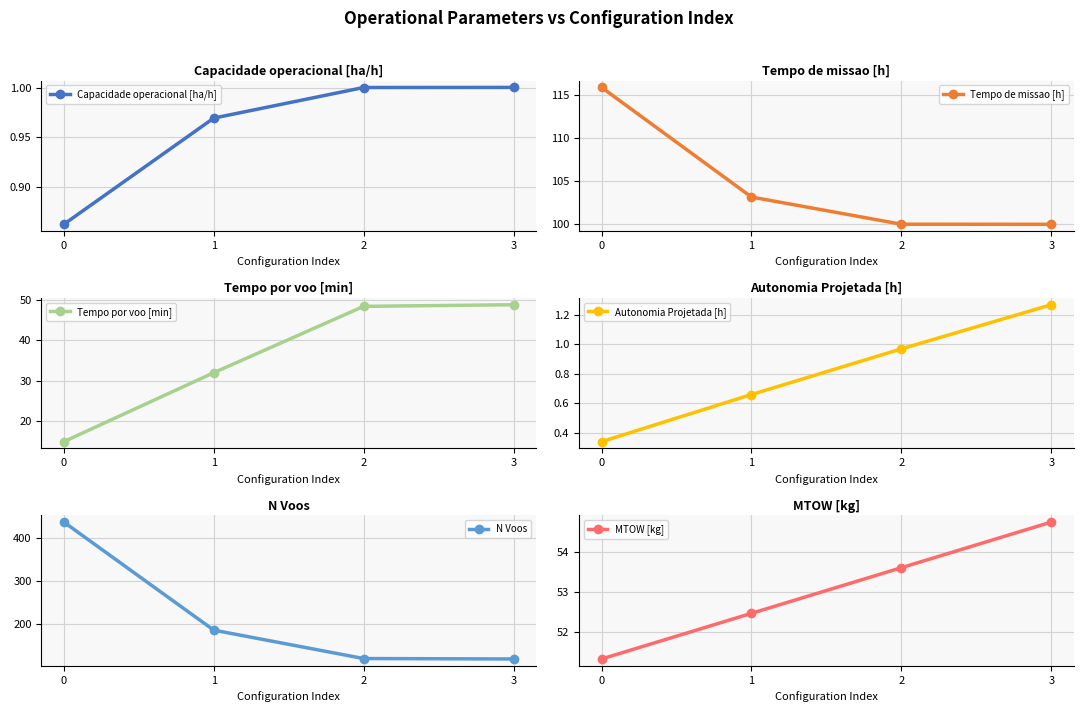

Which series has the widest spread of values?

N Voos